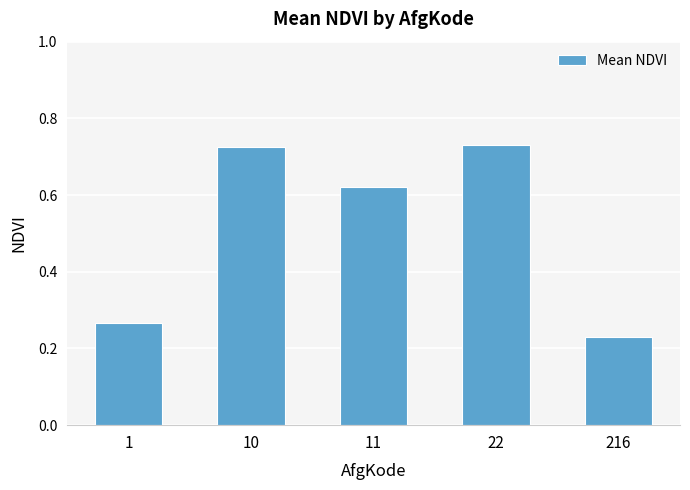

Count the values in the range 0 to 1.

5